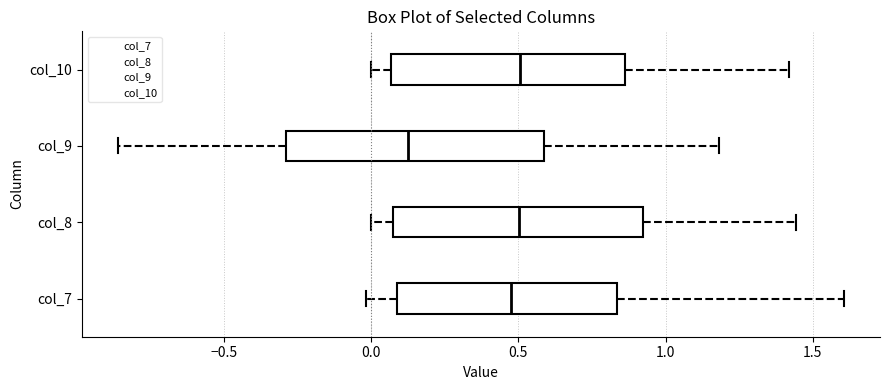

Reading bottom to top, transcribe this box plot: for each box, give where its median line is, the range the box spans, and where its two whiskers end, as read against the x-axis. The values are not printed on the chart, so give them approximately, as read against the axis.

col_7: median 0.50, box 0.10 to 0.85, whiskers 0.00 to 1.60
col_8: median 0.50, box 0.05 to 0.90, whiskers 0.00 to 1.45
col_9: median 0.15, box -0.30 to 0.60, whiskers -0.85 to 1.20
col_10: median 0.50, box 0.05 to 0.85, whiskers 0.00 to 1.40